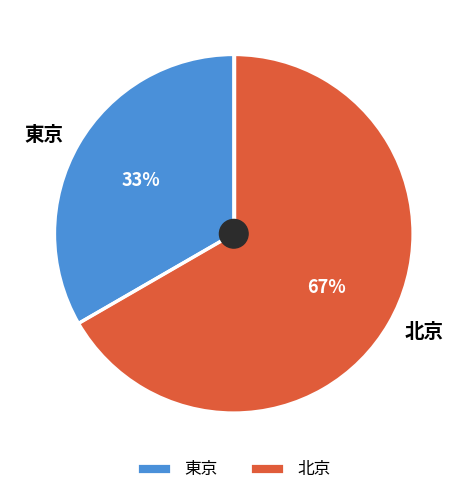

To the nearest percent, what is the combined percentage of 北京 and 東京?

100%